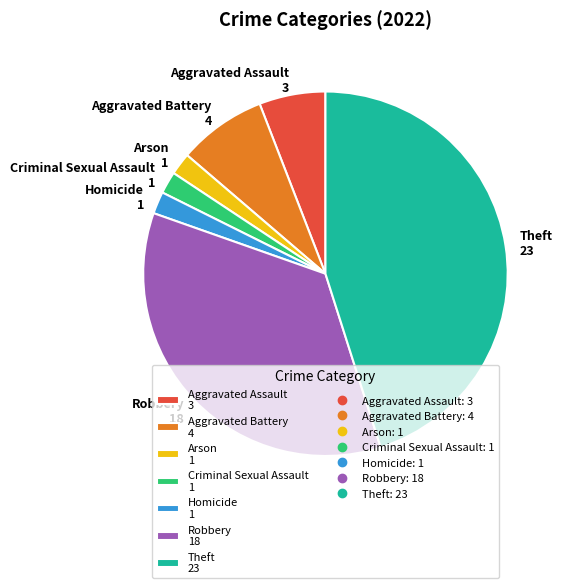

What is the largest slice in the pie chart?

Theft